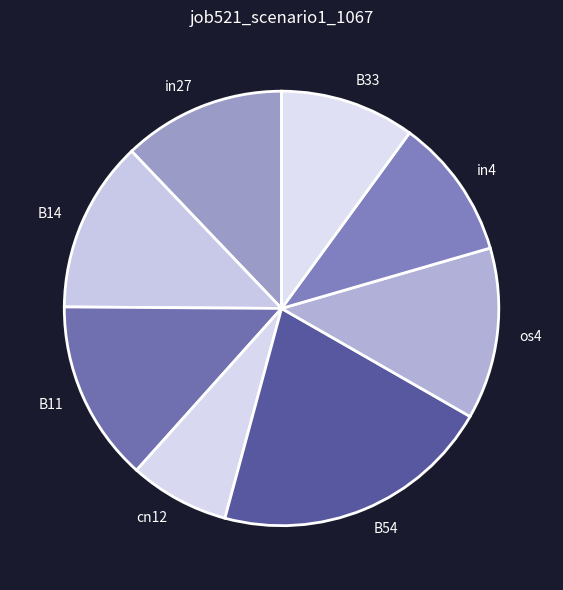

True or false: in4 accounts for 2% of the total.

False